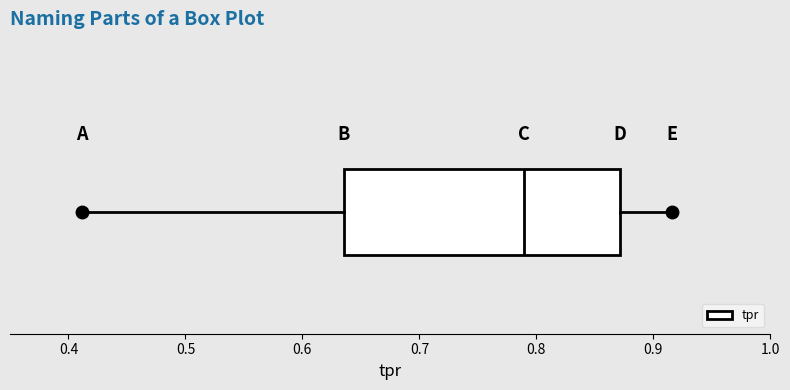

Where does the left whisker of the box end on the x-axis? The values are not printed on the chart, so give them approximately, as read against the axis.

0.41